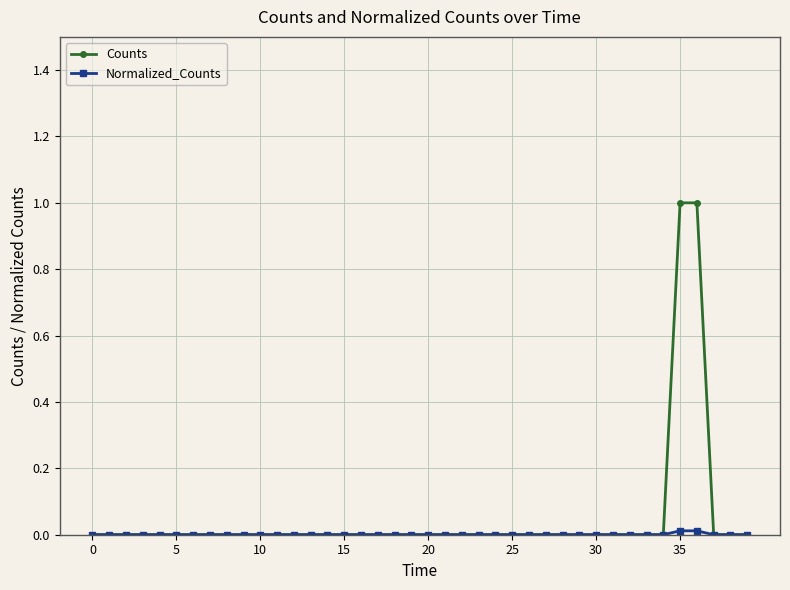

Which series has the widest spread of values?

Counts